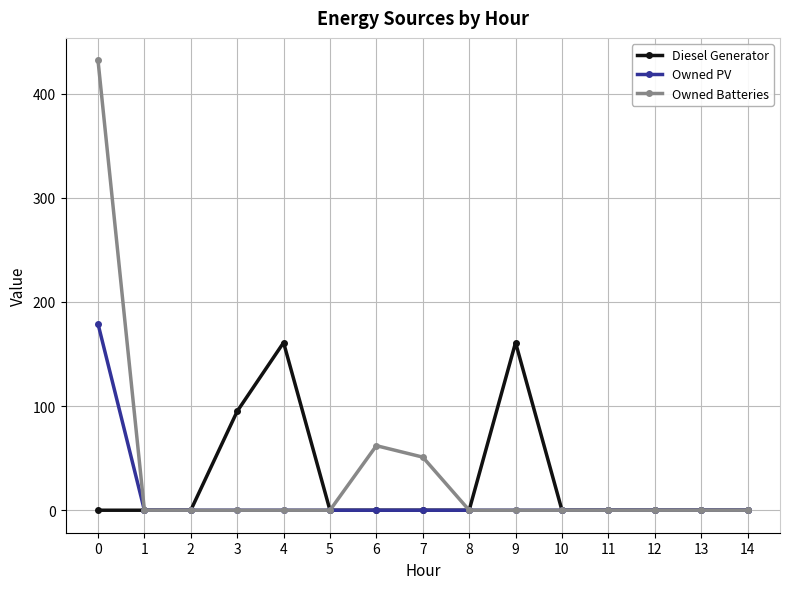

True or false: Diesel Generator has a value of 0 at 10.

True